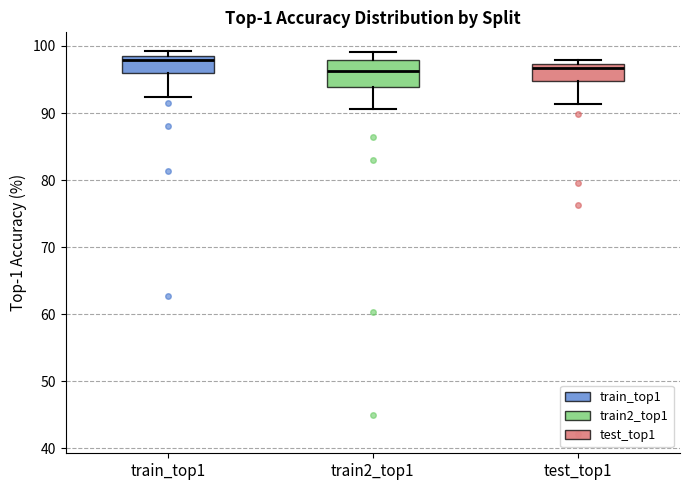

Which box is the tallest, from its lower edge to its upper edge?

train2_top1